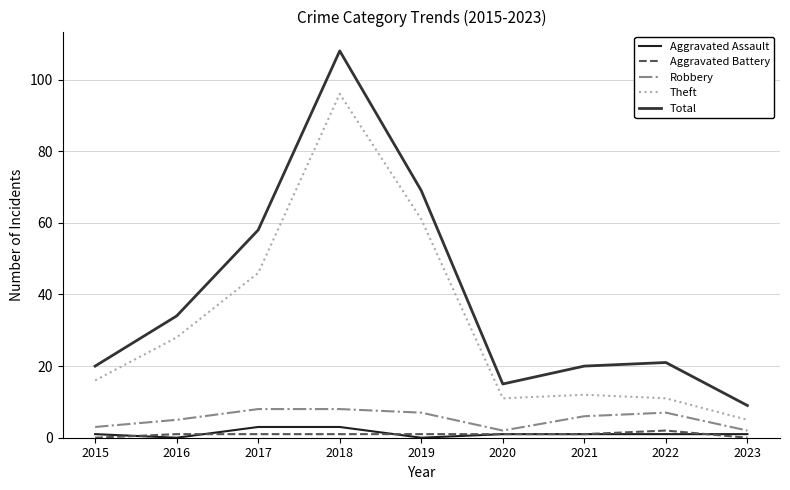

Which category has the lowest value across all series?

2016